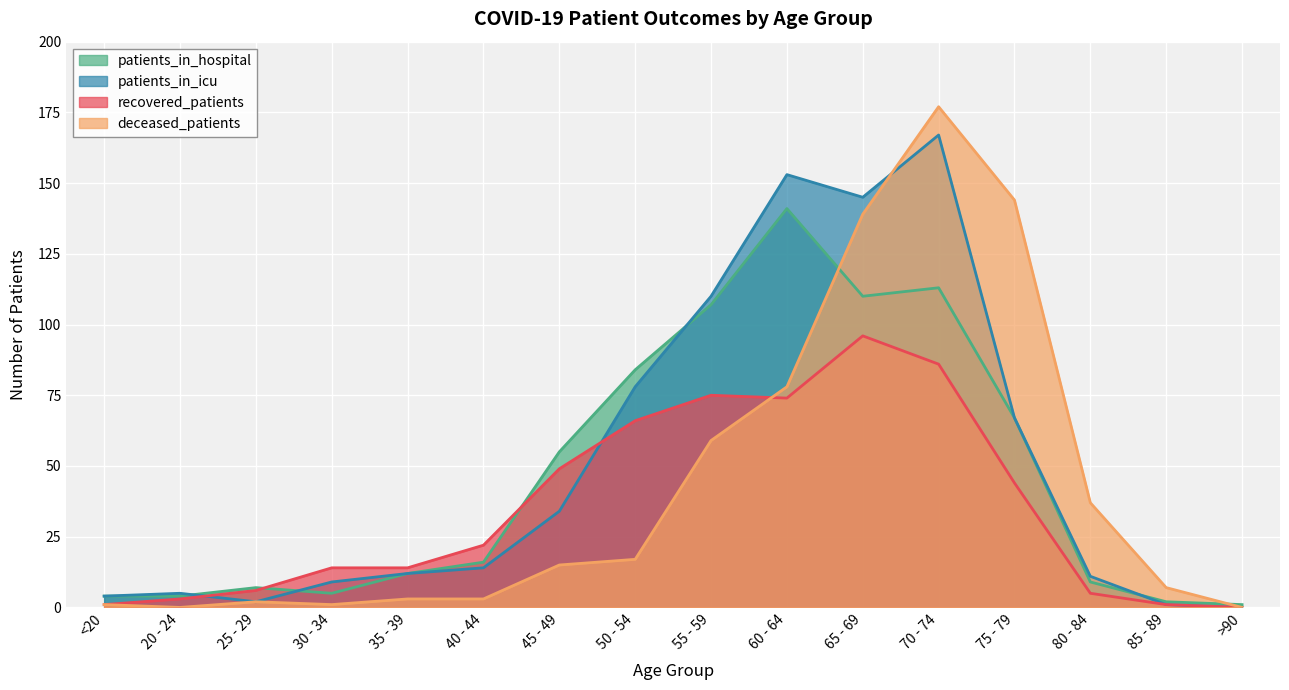

At which label is patients_in_icu closest to 83?

50 - 54